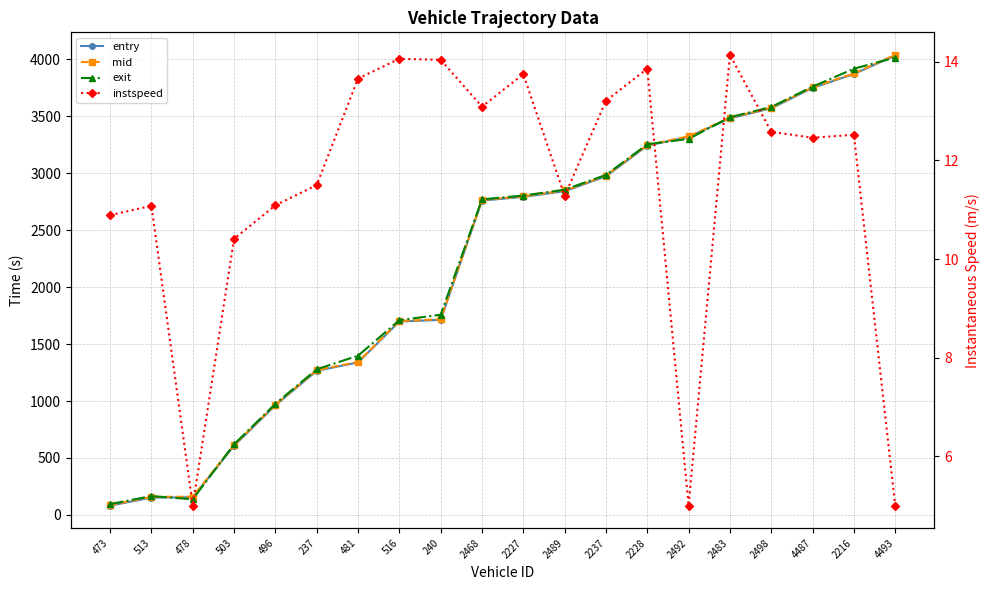

At which label does exit first exceed 2804?

2227